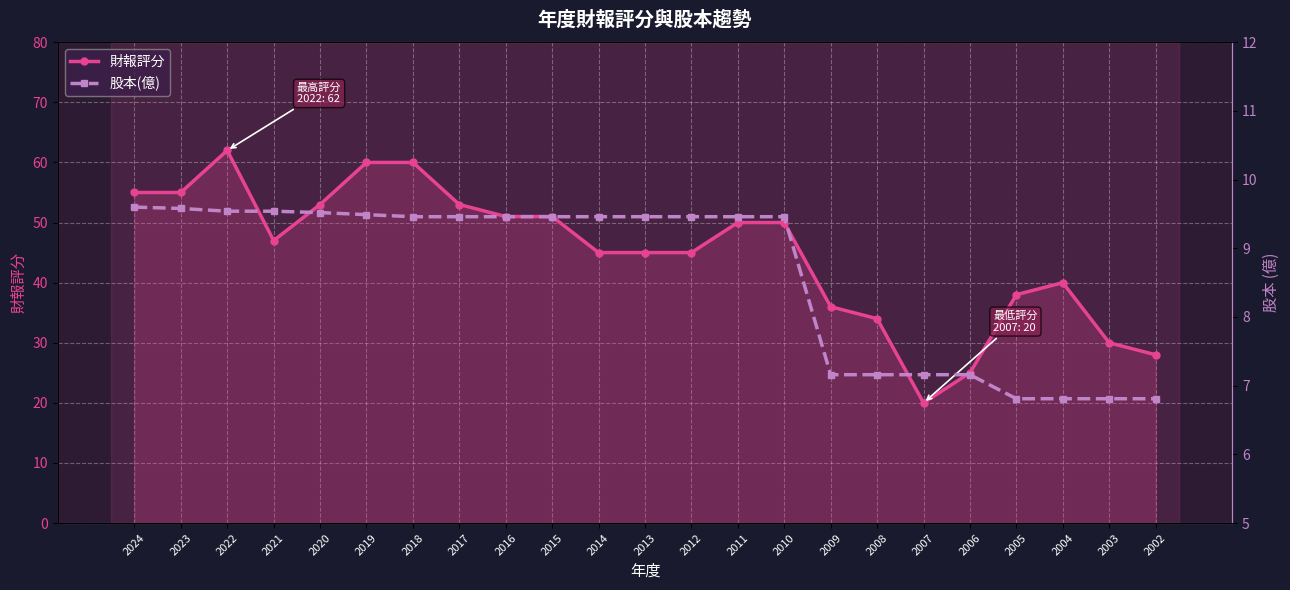

List the series in order of their peak value, highest first.

財報評分, 股本(億)